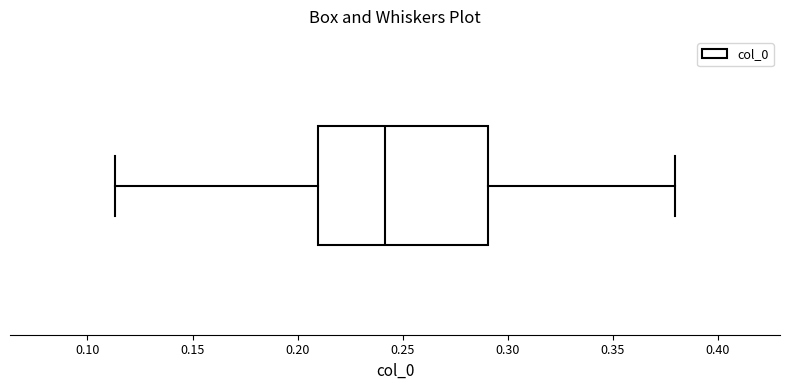

Where does the median line of the box sit on the x-axis? The values are not printed on the chart, so give them approximately, as read against the axis.

0.240